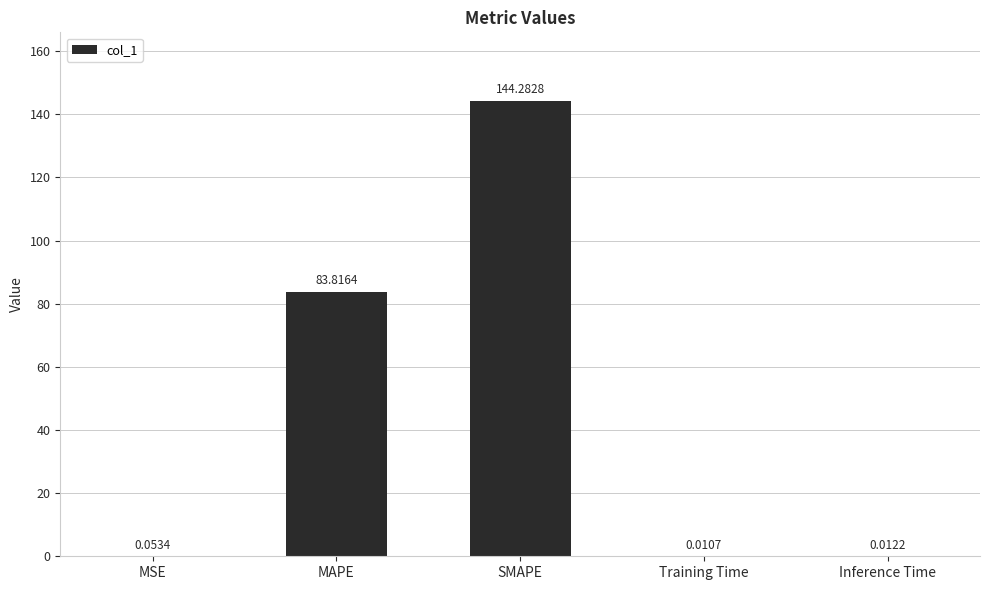

What is the sum of all values?

228.2